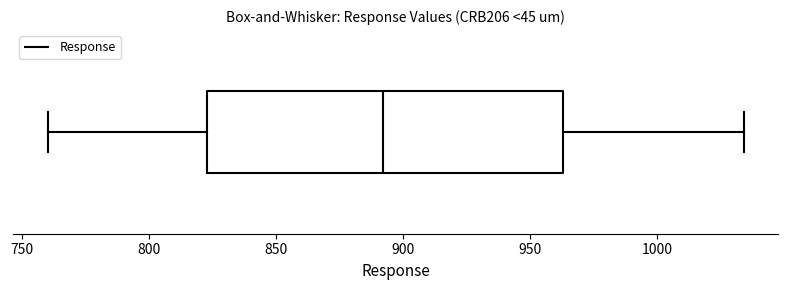

Where does the median line of the box sit on the x-axis? The values are not printed on the chart, so give them approximately, as read against the axis.

890